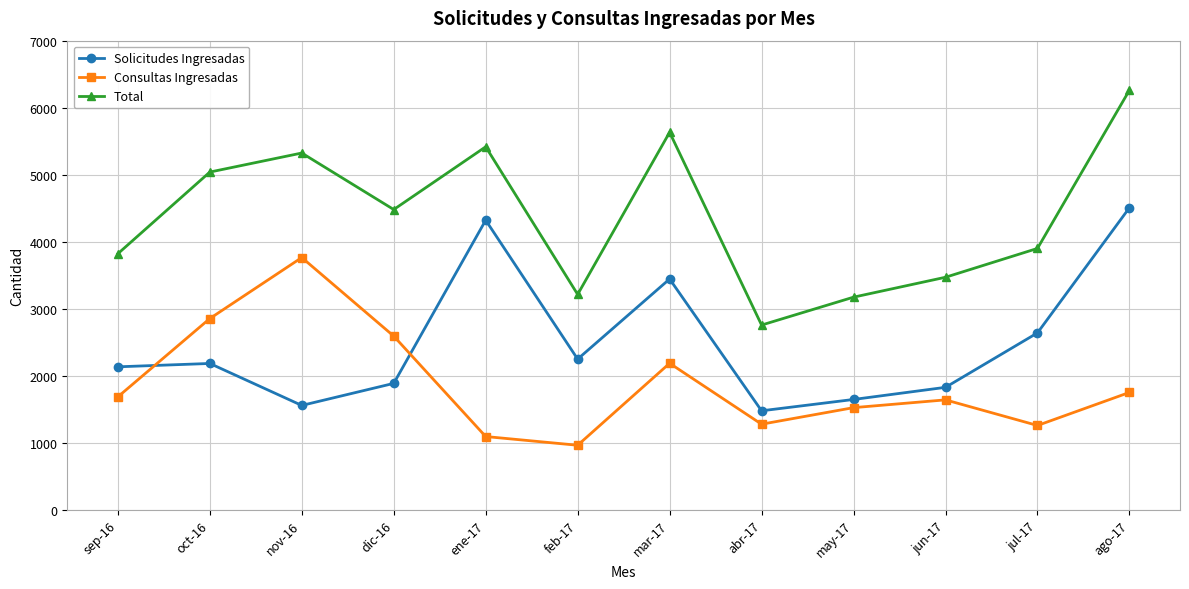

The value of Consultas Ingresadas at nov-16 is 3765. True or false?

True